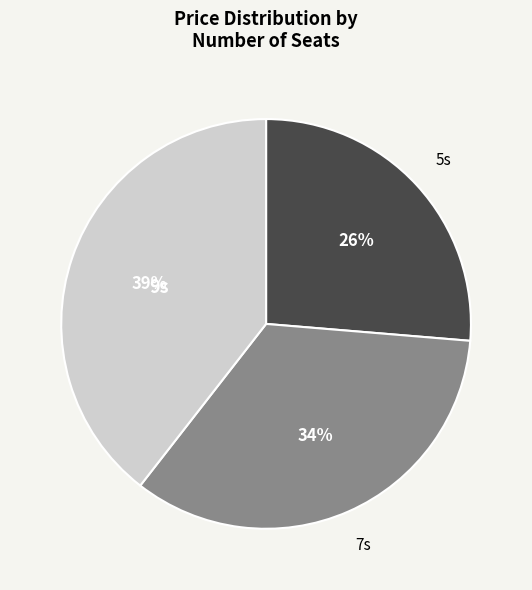

Between 5s and 9s, which is larger?

9s